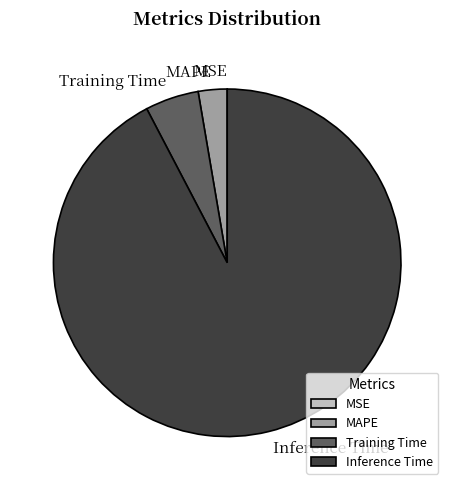

Does Inference Time represent more than half of the total?

Yes